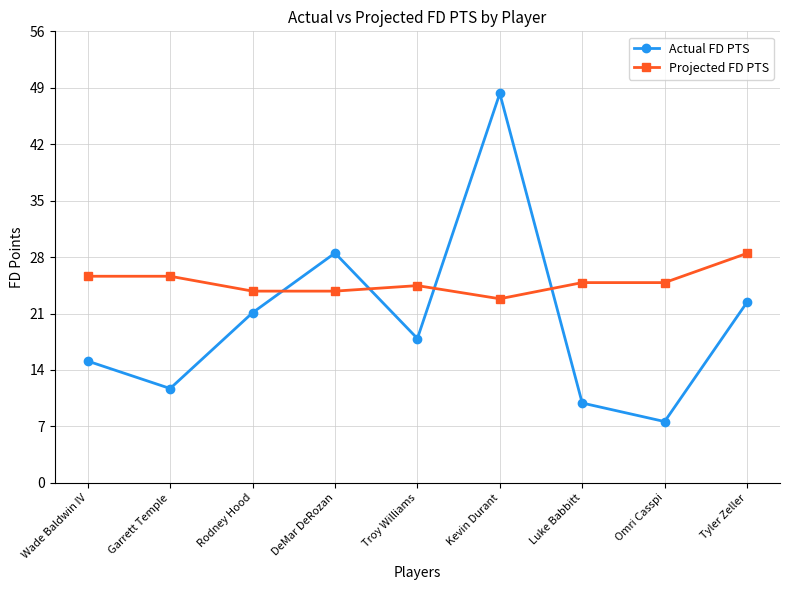

True or false: Actual FD PTS and Projected FD PTS intersect in this chart.

True